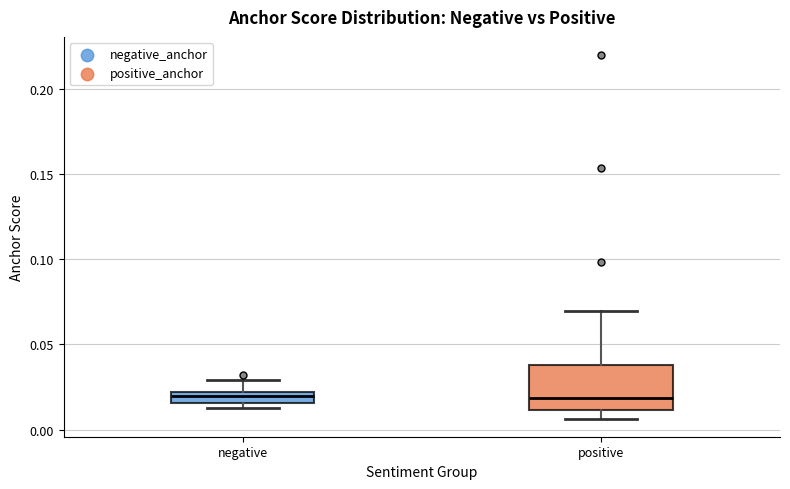

Where does the upper whisker of the box for negative end on the y-axis? The values are not printed on the chart, so give them approximately, as read against the axis.

0.030